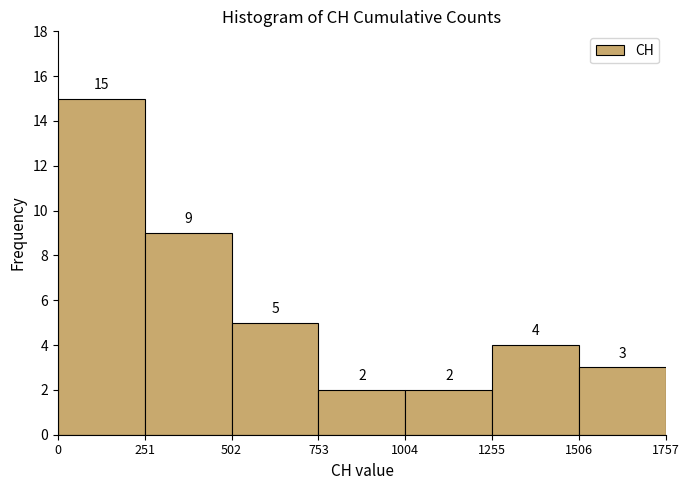

Over which range of the x-axis is the bar tallest?

0 to 251